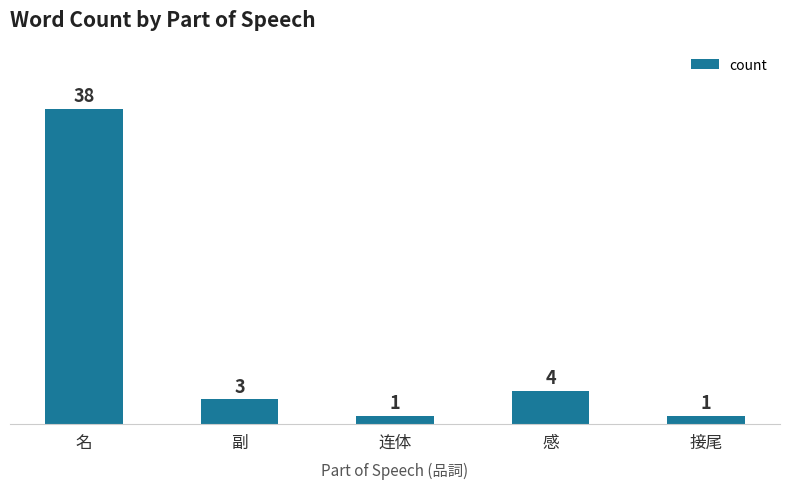

What is the ratio of the value at 副 to the value at 连体?

3.0